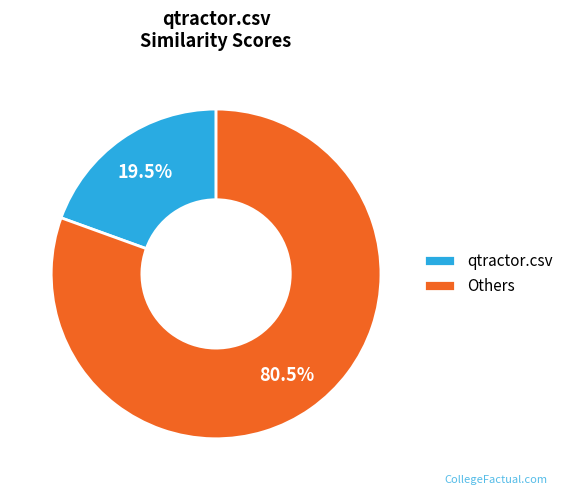

Is there any slice that represents more than half of the pie?

Yes